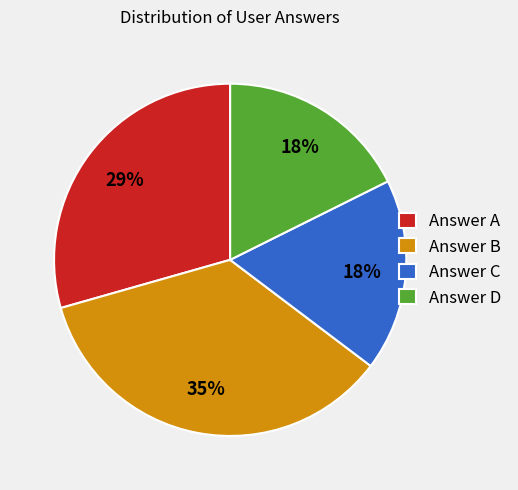

What is the largest slice in the pie chart?

Answer B